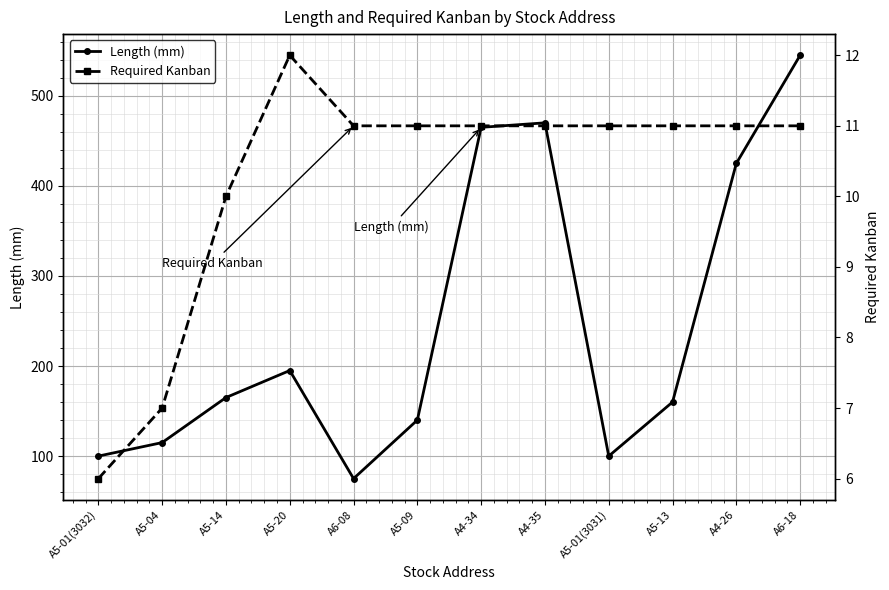

Between A4-35 and A6-18, which series saw the biggest shift?

Length (mm)